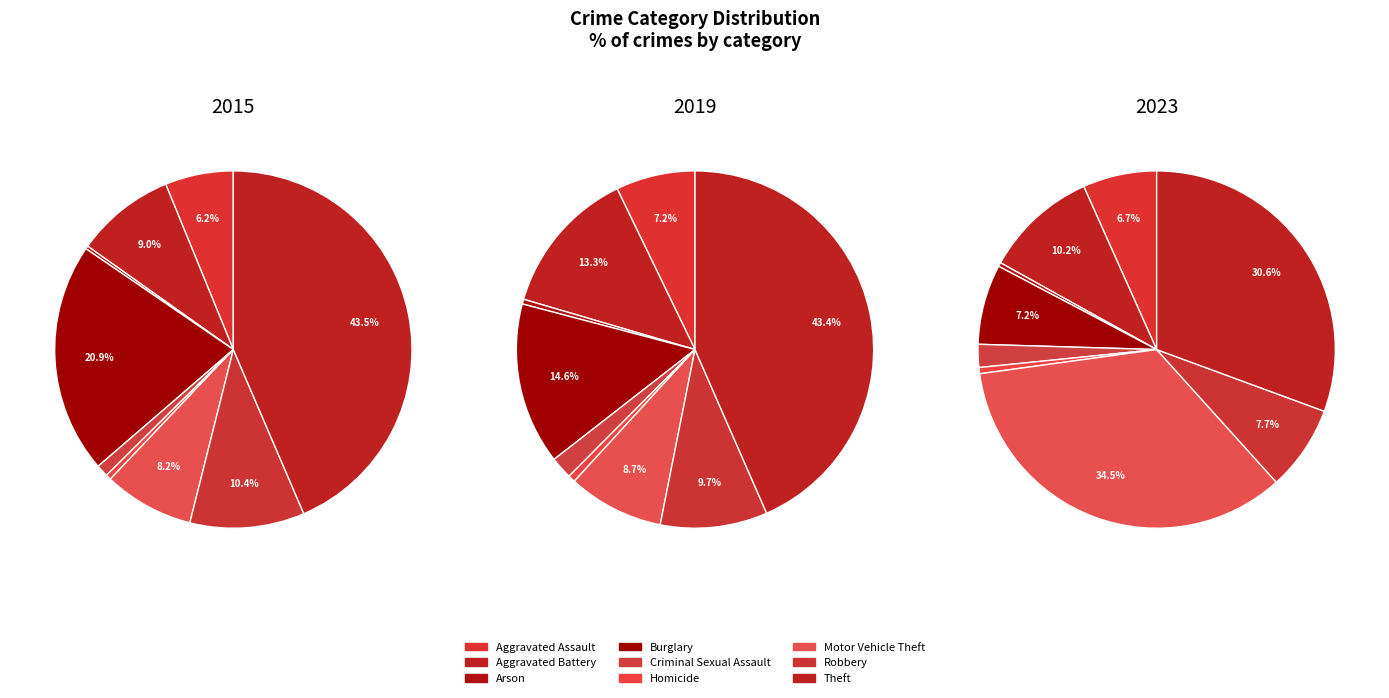

What portion of the pie excludes Theft?

56.5%